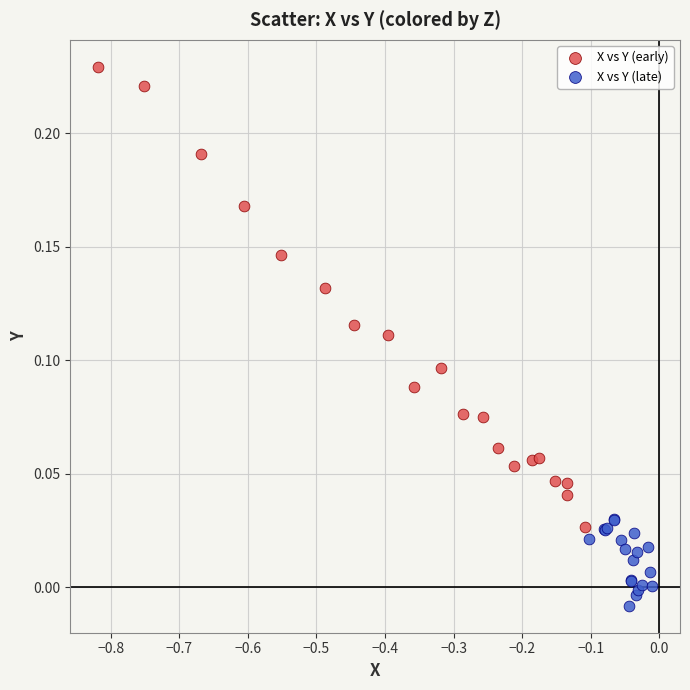

Which series has the widest spread of Y values?

X vs Y (early)